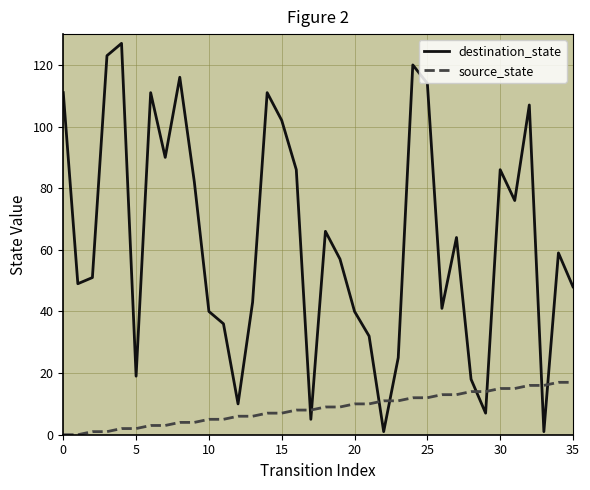

Which series has the largest total across all categories?

destination_state